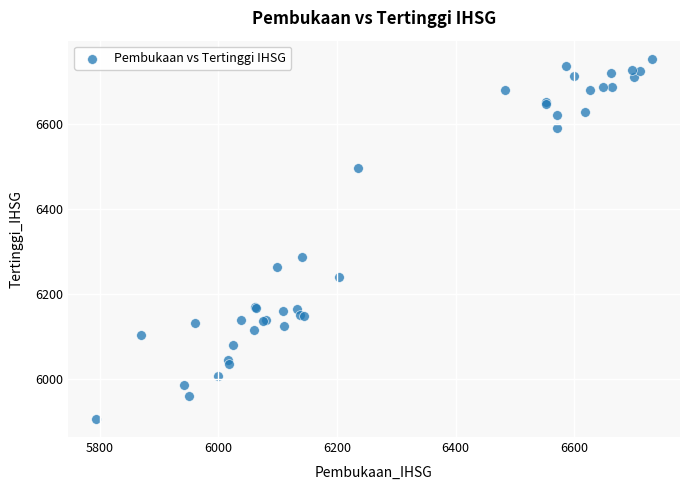

What Y value in the scatter plot is closest to 6329?

6286.9